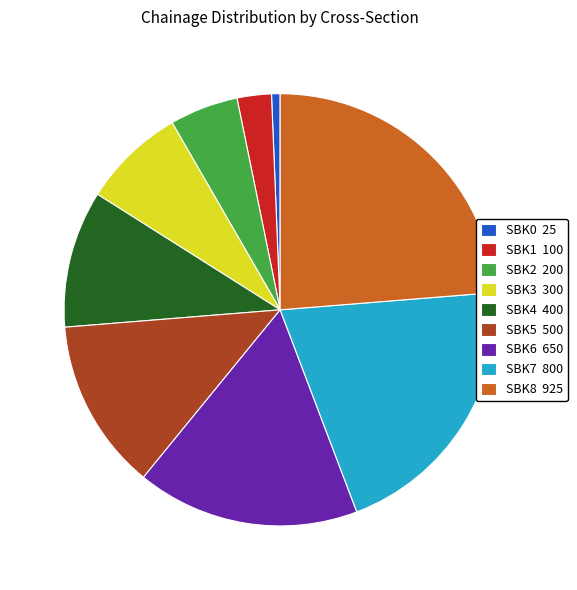

Does SBK6 account for over 50% of the chart?

No